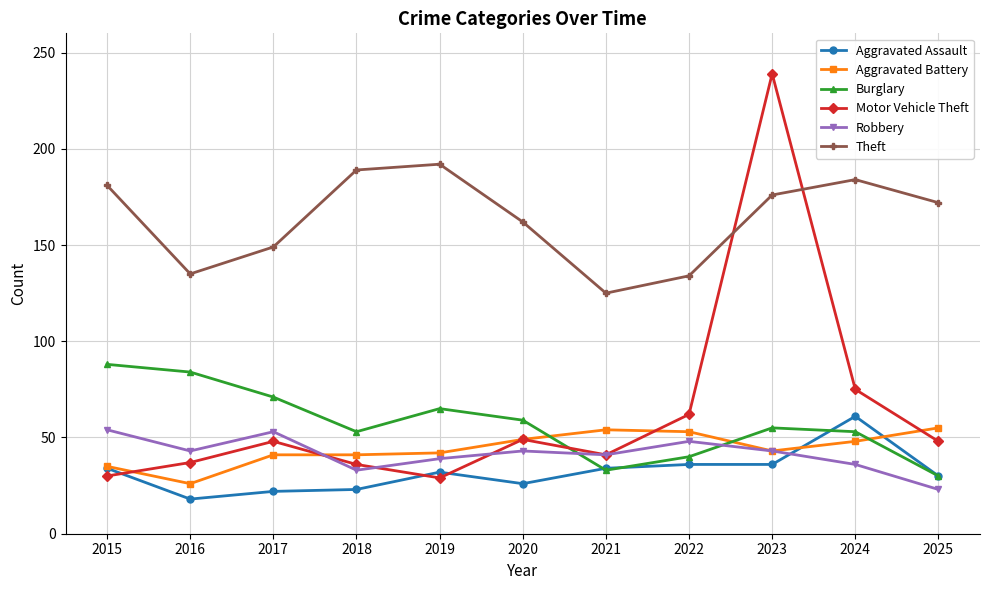

What is the difference between the maximum and minimum values in the Robbery series?

31